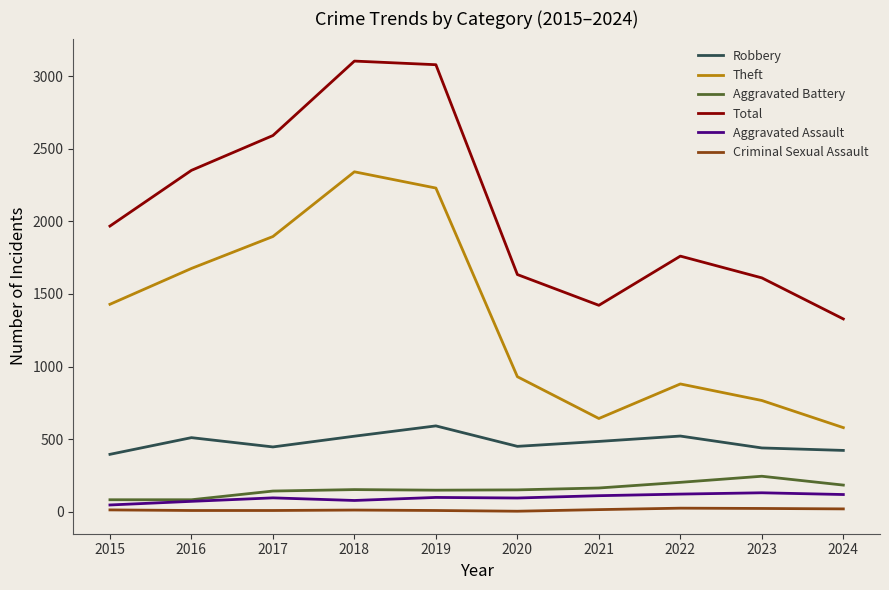

Which series has the largest total across all categories?

Total